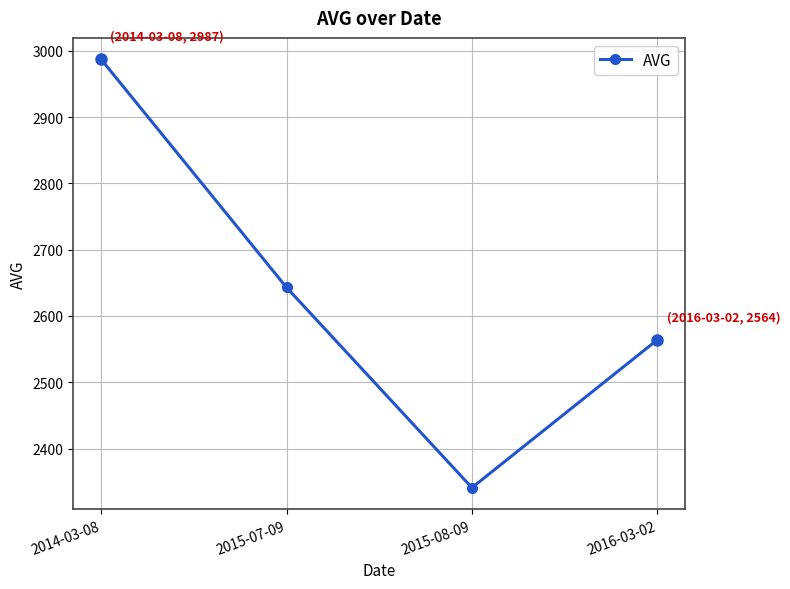

List the labels in order of value, largest first.

2014-03-08, 2015-07-09, 2016-03-02, 2015-08-09